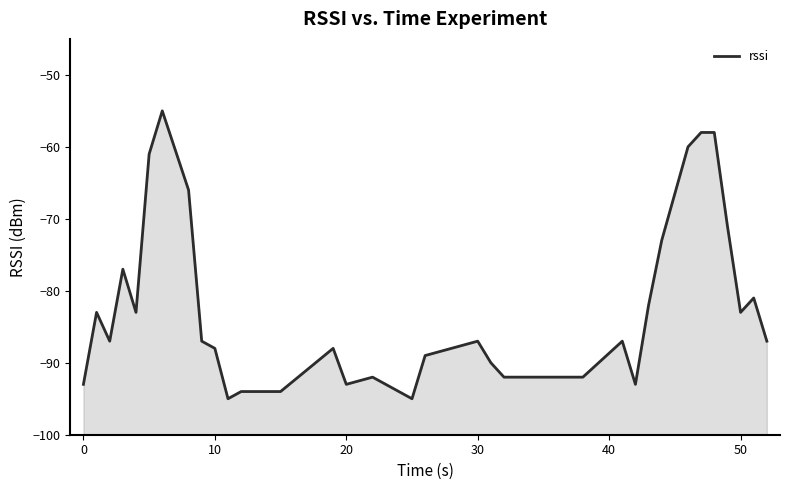

Reading left to right, list all the values displayed in this chart.

-93	-83	-87	-77	-83	-61	-55	-66	-87	-88	-95	-94	-94	-94	-94	-88	-93	-92	-95	-89	-87	-90	-92	-92	-92	-87	-93	-82	-73	-60	-58	-58	-71	-83	-81	-87